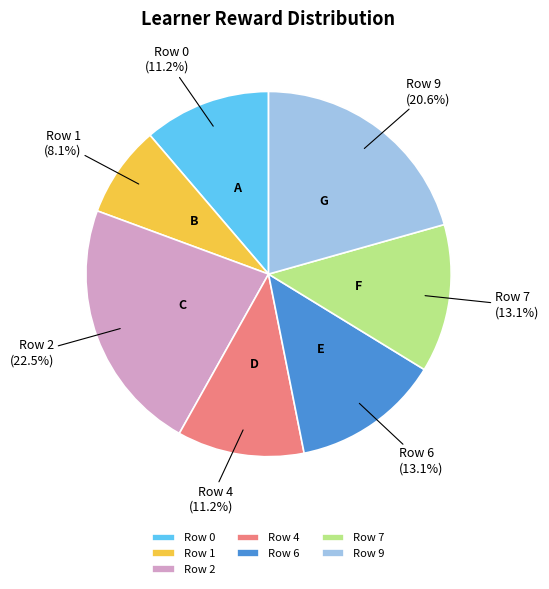

Does any single category account for the majority?

No